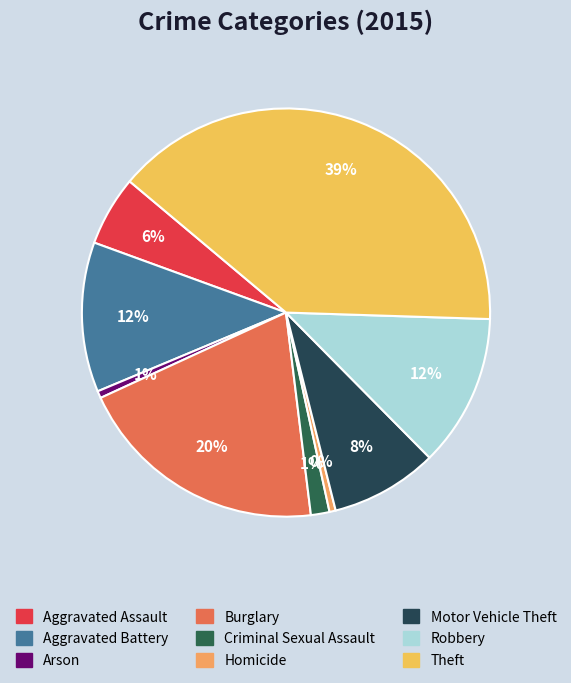

True or false: Robbery accounts for 19% of the total.

False